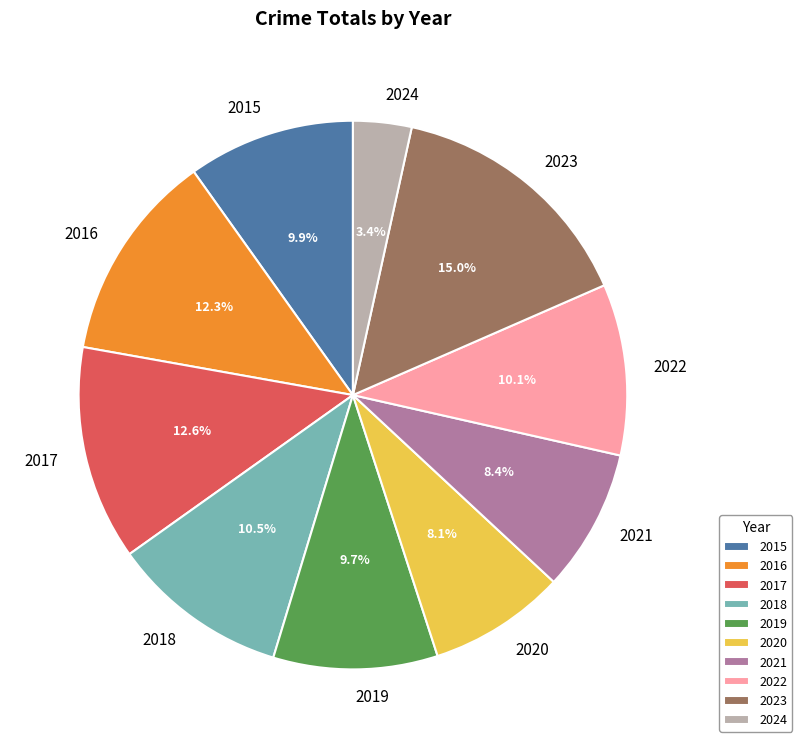

Is it true that 2020 is 8% of the pie?

True